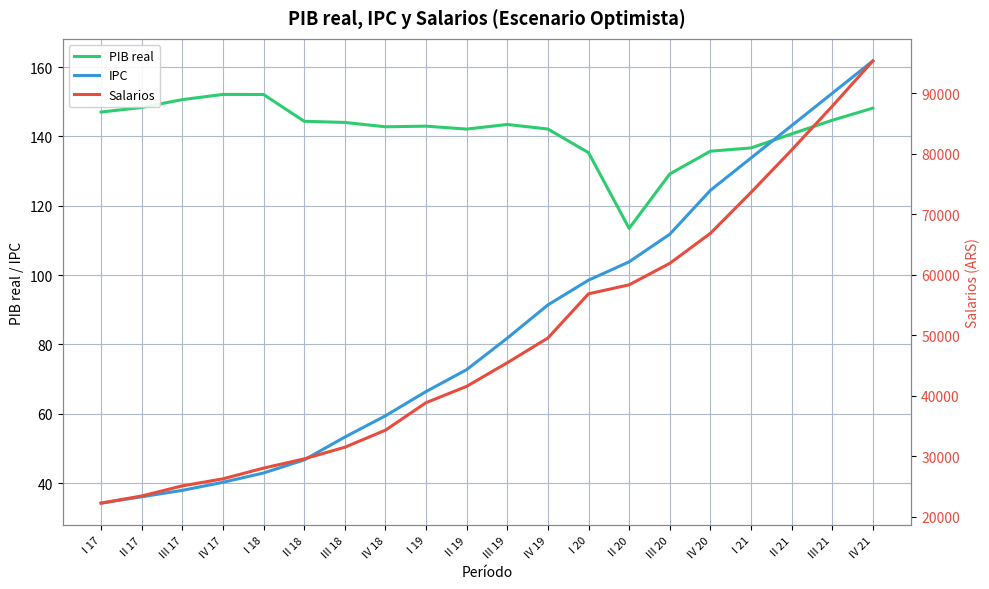

Rank the categories by IPC value from highest to lowest.

IV 21, III 21, II 21, I 21, IV 20, III 20, II 20, I 20, IV 19, III 19, II 19, I 19, IV 18, III 18, II 18, I 18, IV 17, III 17, II 17, I 17